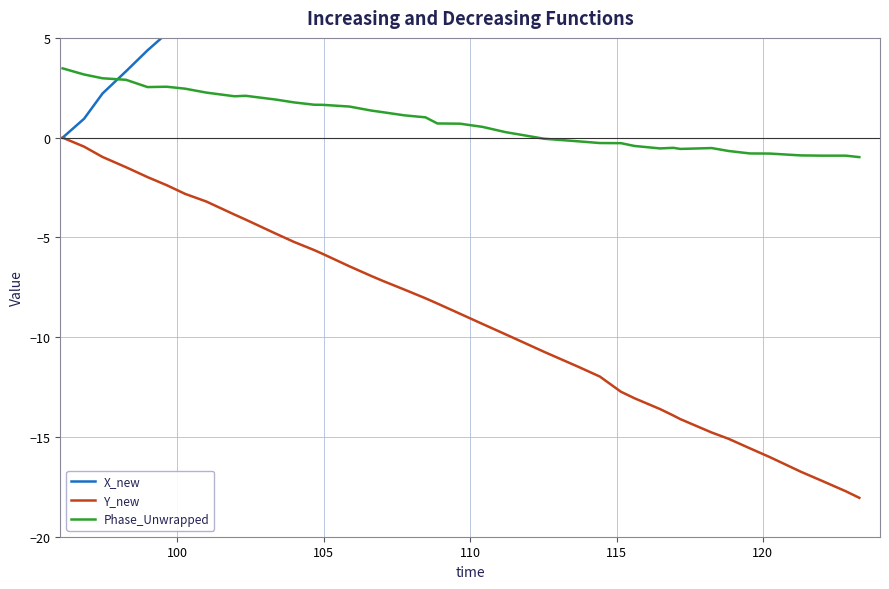

True or false: Y_new and Phase_Unwrapped cross at least once.

False